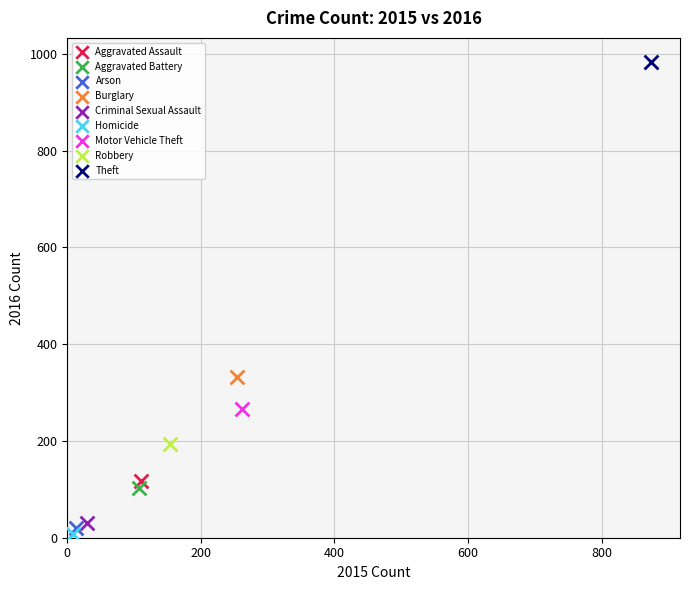

What are all the series names shown in the legend?

Aggravated Assault, Aggravated Battery, Arson, Burglary, Criminal Sexual Assault, Homicide, Motor Vehicle Theft, Robbery, Theft